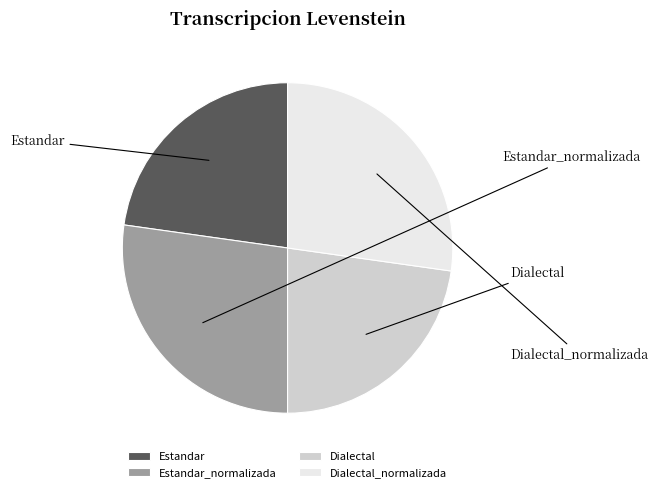

The Estandar_normalizada slice represents 13% of the pie. True or false?

False